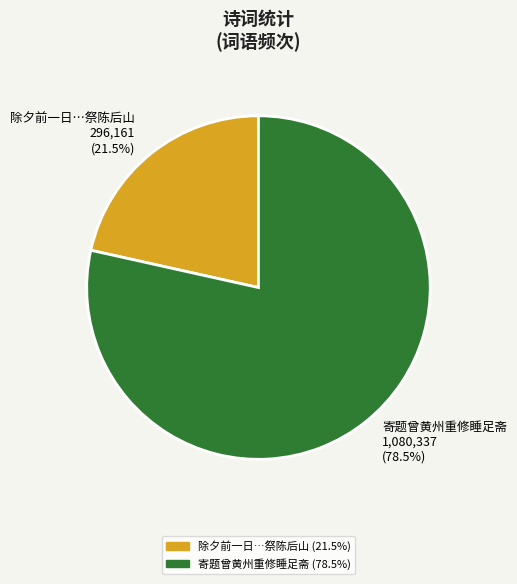

Rank the categories by value from highest to lowest.

寄题曾黄州重修睡足斋, 除夕前一日…祭陈后山